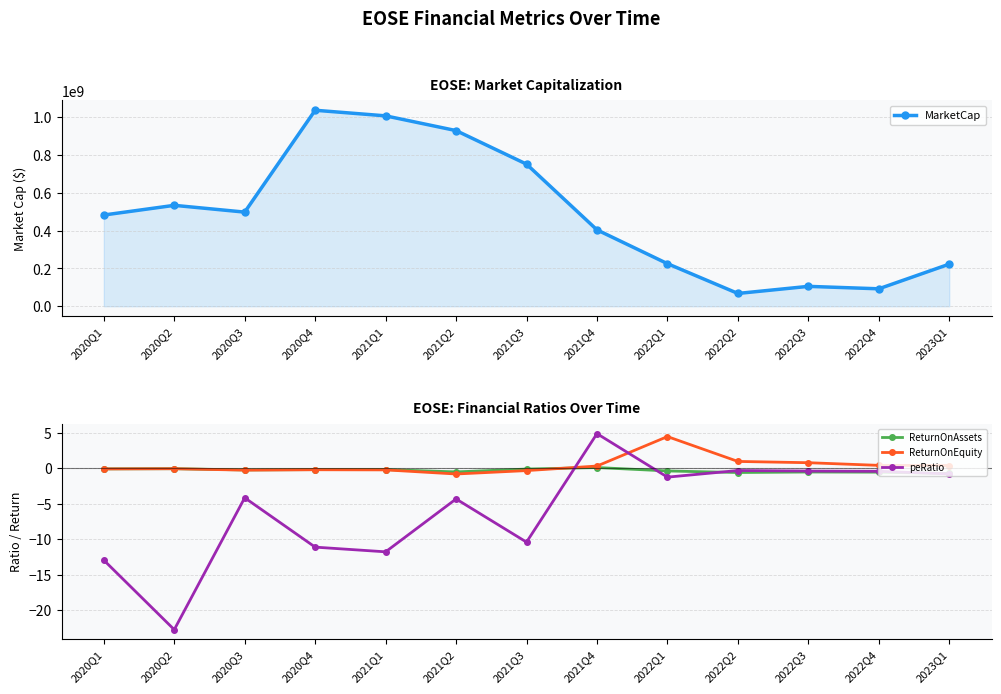

What is the minimum value shown in the chart?

-22.7